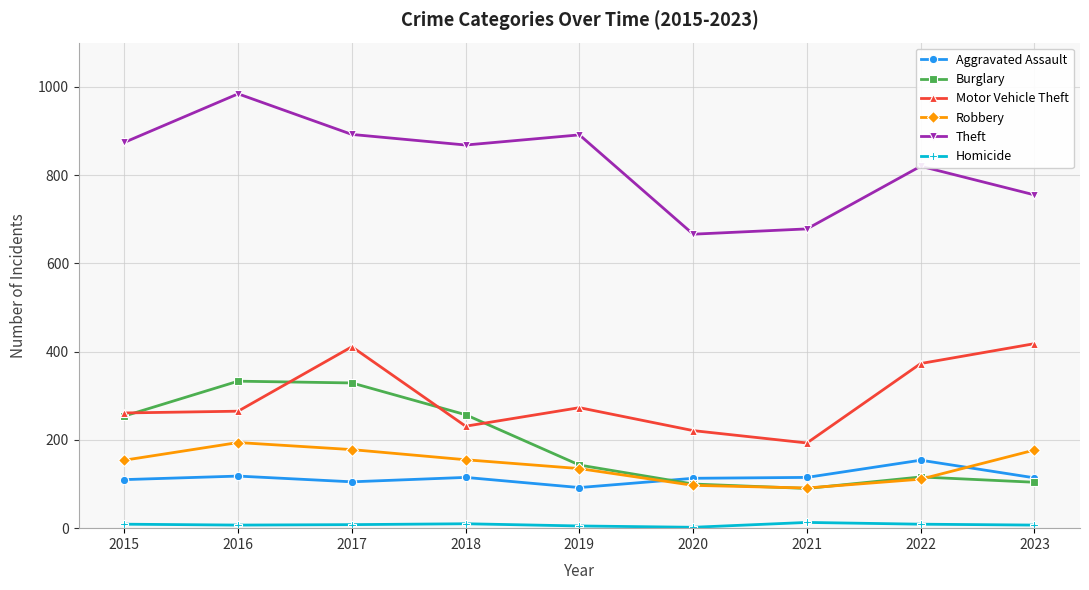

How many interior local peaks does the Motor Vehicle Theft series have?

2